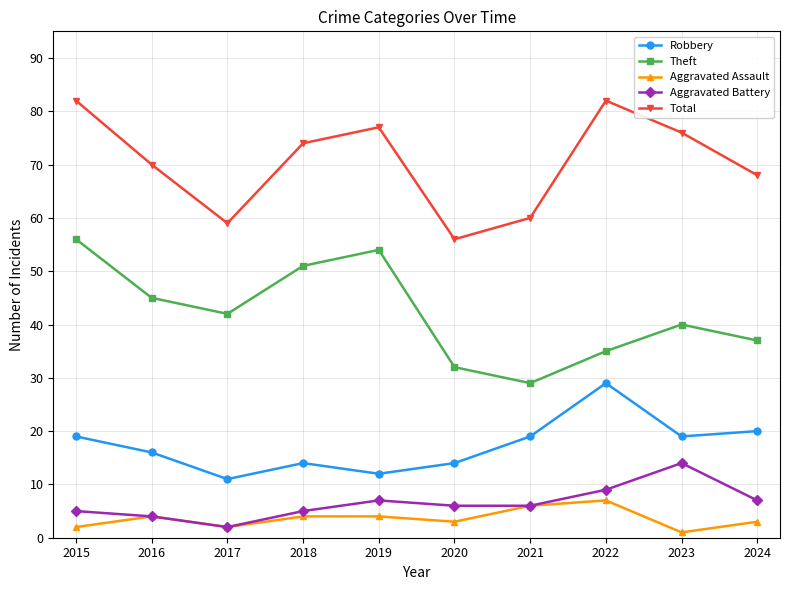

True or false: Theft has a value of 54 at 2019.

True